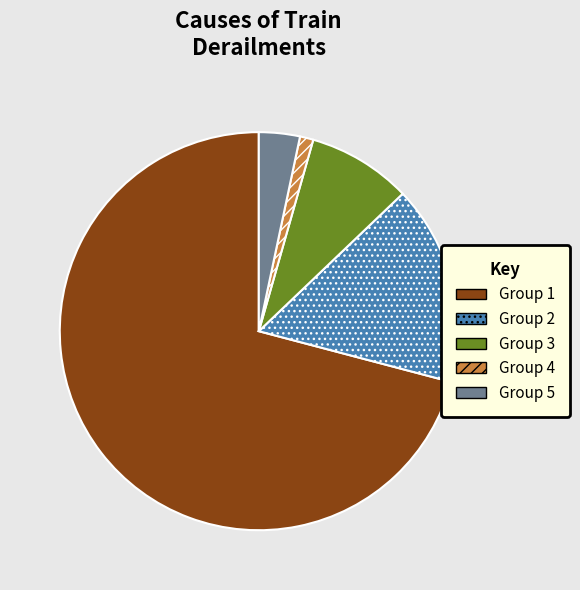

Is there a majority slice in this chart?

Yes